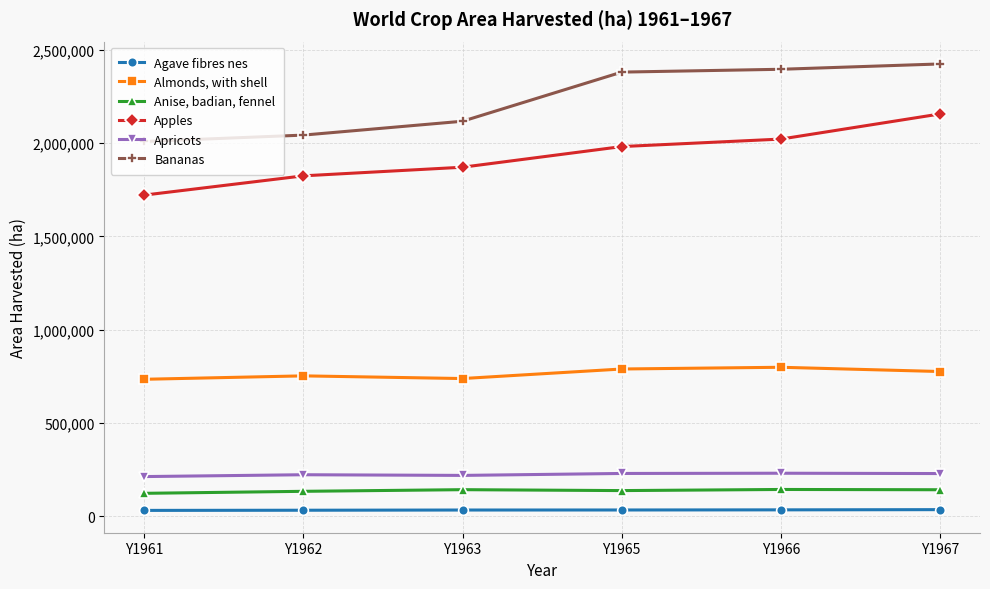

Which series changed the most between Y1962 and Y1967?

Bananas